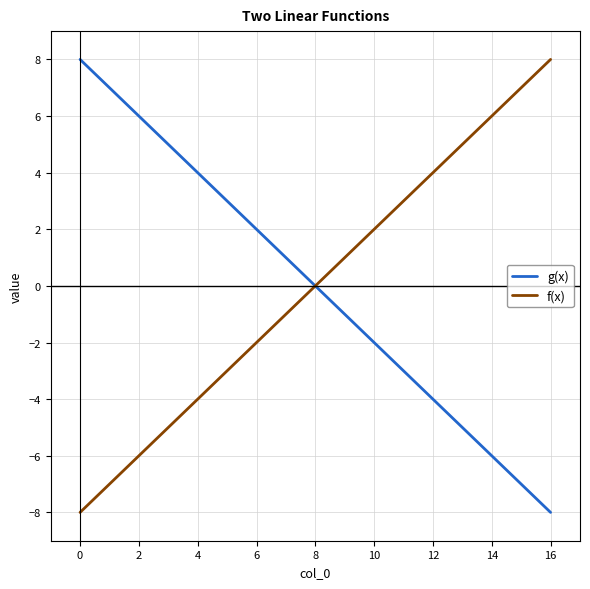

Reading left to right, extract all data points from this chart.

g(x): 8	7	6	5	4	3	2	1	0	-1	-2	-3	-4	-5	-6	-7	-8
f(x): -8	-7	-6	-5	-4	-3	-2	-1	0	1	2	3	4	5	6	7	8